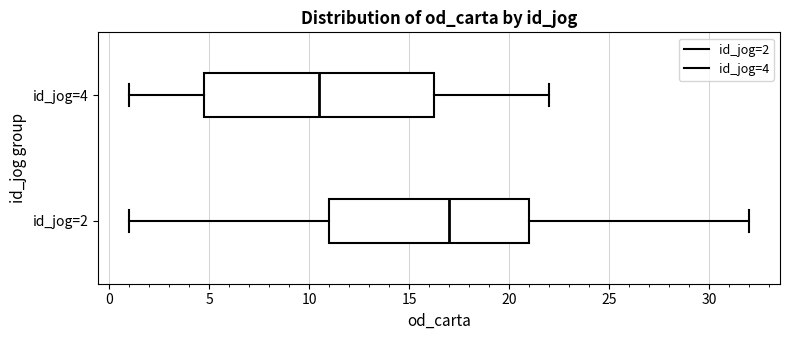

Reading bottom to top, read every box against the x-axis: the position of its median line, the range the box covers, and the ends of its whiskers. The values are not printed on the chart, so give them approximately, as read against the axis.

id_jog=2: median 17.0, box 11.0 to 21.0, whiskers 1.0 to 32.0
id_jog=4: median 10.5, box 5.0 to 16.5, whiskers 1.0 to 22.0